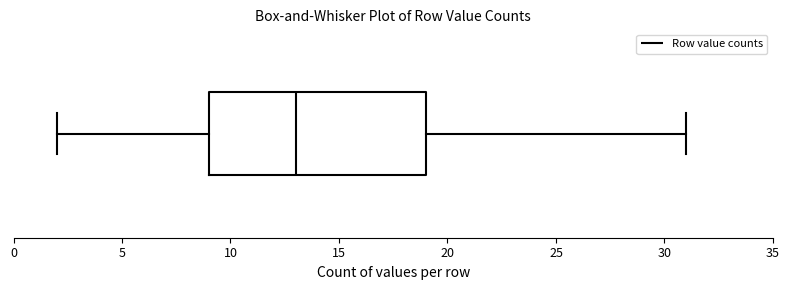

Transcribe this box plot: give where the median line is, the range the box spans, and where the two whiskers end, as read against the x-axis. The values are not printed on the chart, so give them approximately, as read against the axis.

median 13, box 9 to 19, whiskers 2 to 31